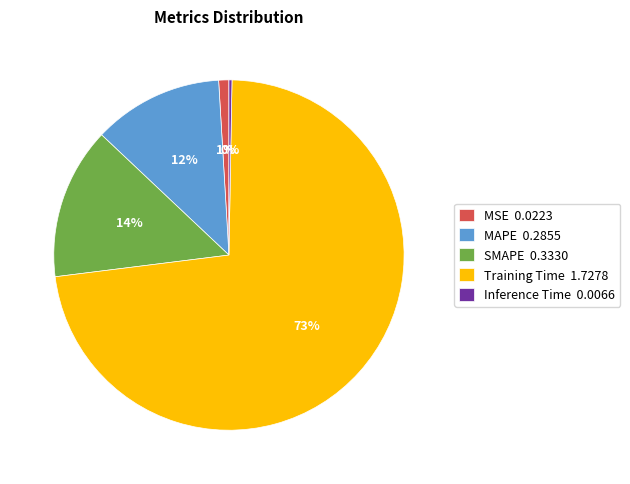

Count the number of slices in the pie.

5